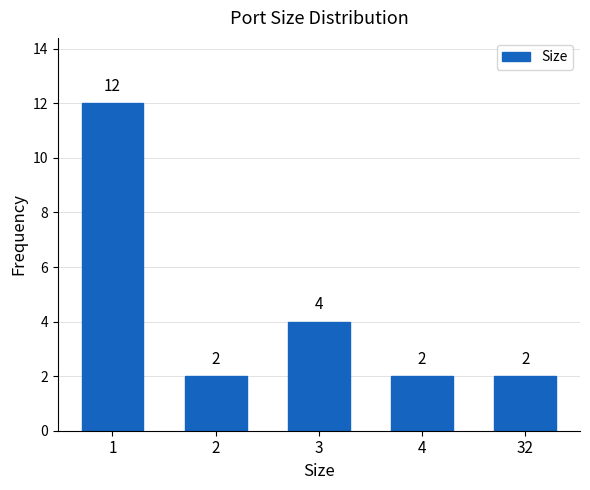

Reading left to right, extract all data points from this chart.

1=12	2=2	3=4	4=2	32=2